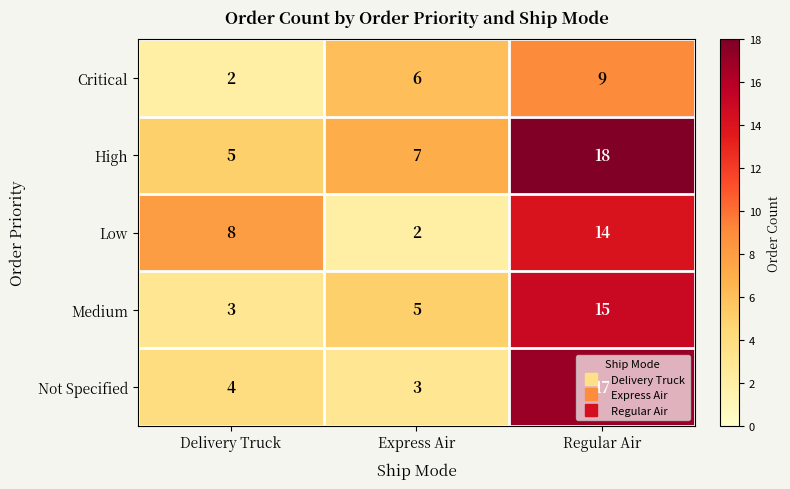

Which series has the largest total across all categories?

High